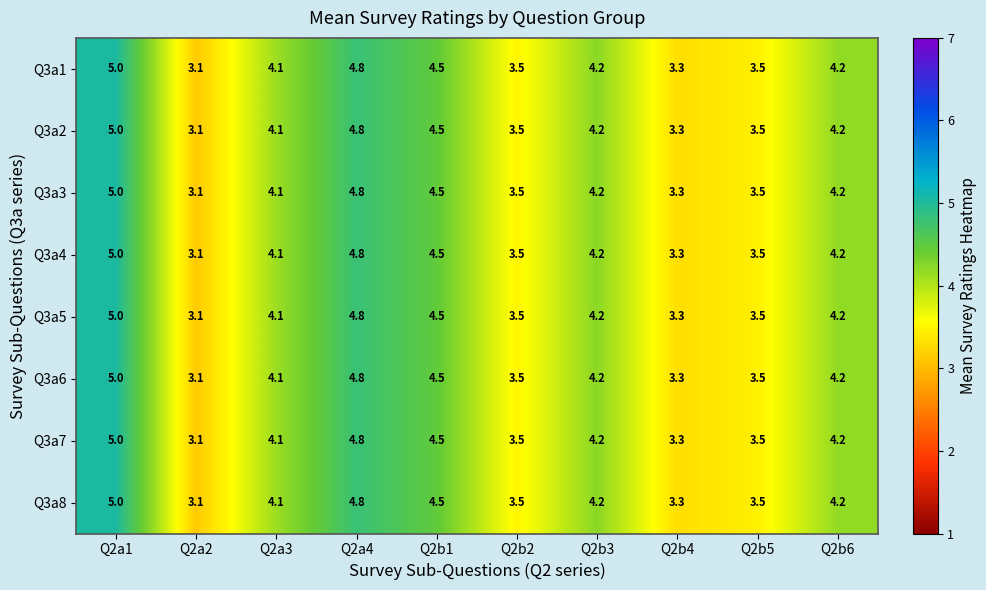

What is the difference between the maximum and minimum values in the Q3a8 series?

1.9